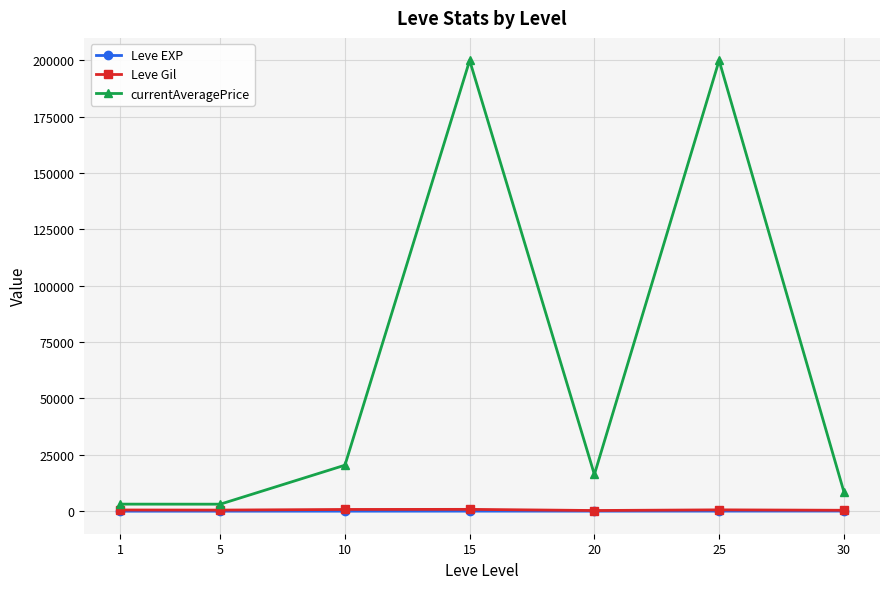

True or false: Leve Gil and currentAveragePrice intersect in this chart.

False